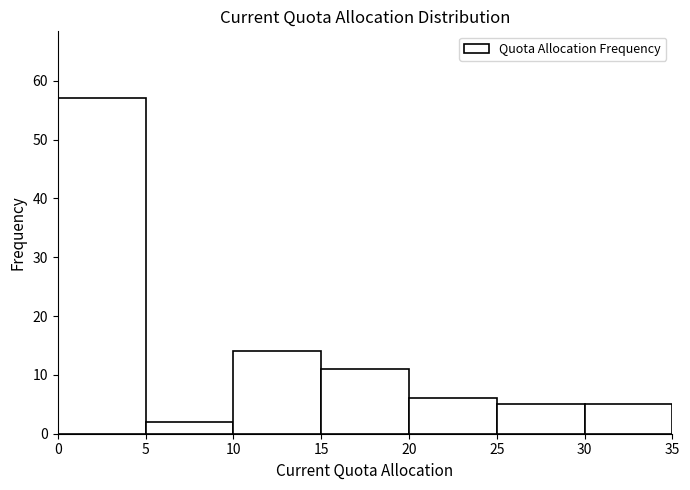

Reading left to right, transcribe this chart: for each bar, give the range it covers on the x-axis and its height. The values are not printed on the chart, so give them approximately, as read against the axis.

0 to 5: 57
5 to 10: 2
10 to 15: 14
15 to 20: 11
20 to 25: 6
25 to 30: 5
30 to 35: 5